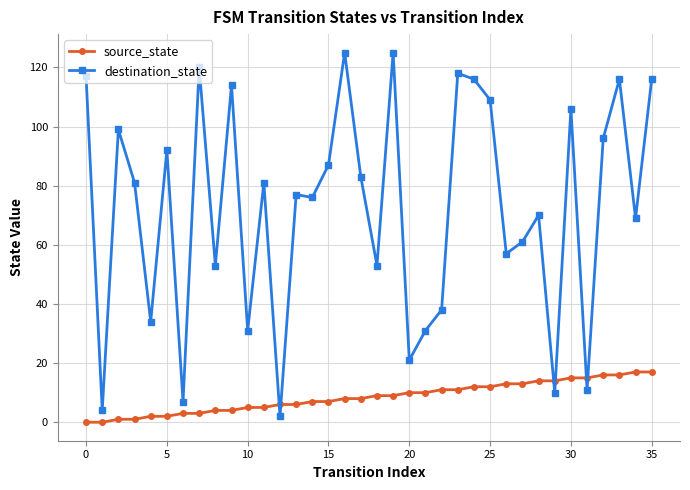

List the series in order of their peak value, highest first.

destination_state, source_state